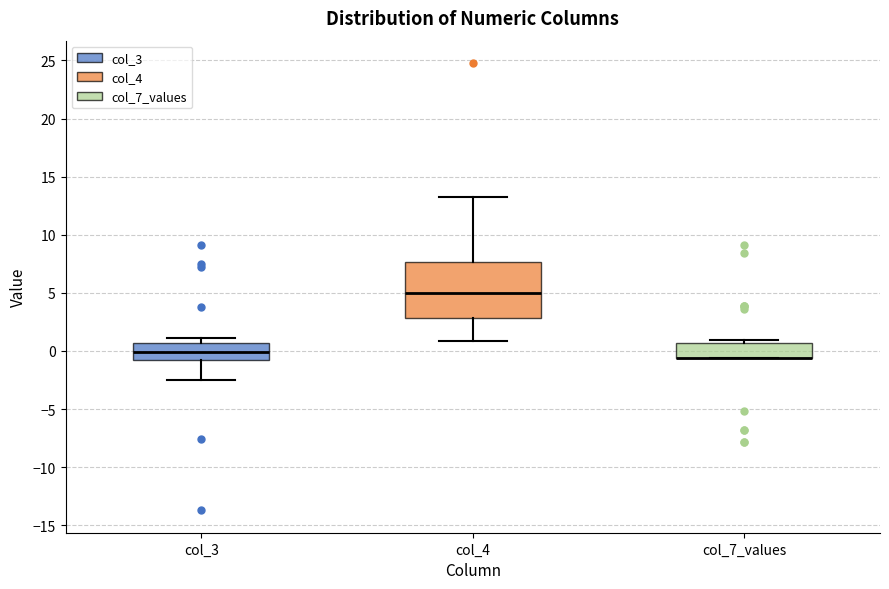

Reading left to right, transcribe this box plot: for each box, give where its median line is, the range the box spans, and where its two whiskers end, as read against the y-axis. The values are not printed on the chart, so give them approximately, as read against the axis.

col_3: median 0.0, box -1.0 to 0.5, whiskers -2.5 to 1.0
col_4: median 5.0, box 3.0 to 7.5, whiskers 1.0 to 13.0
col_7_values: median -0.5 (drawn on the box's lower edge), box -0.5 to 0.5, whiskers -0.5 to 1.0